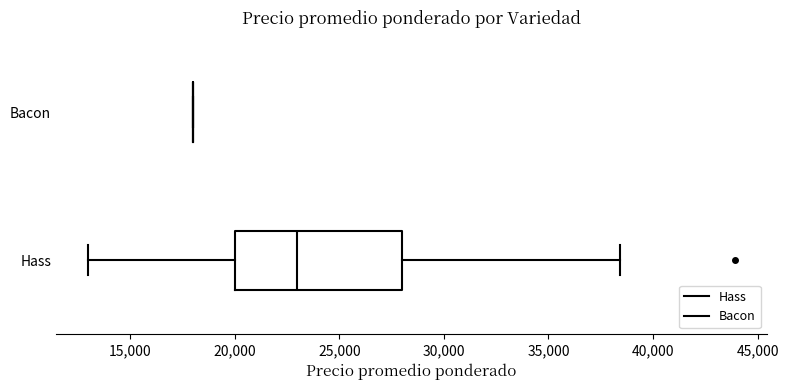

Where is the left edge of the box for Hass on the x-axis? The values are not printed on the chart, so give them approximately, as read against the axis.

20000